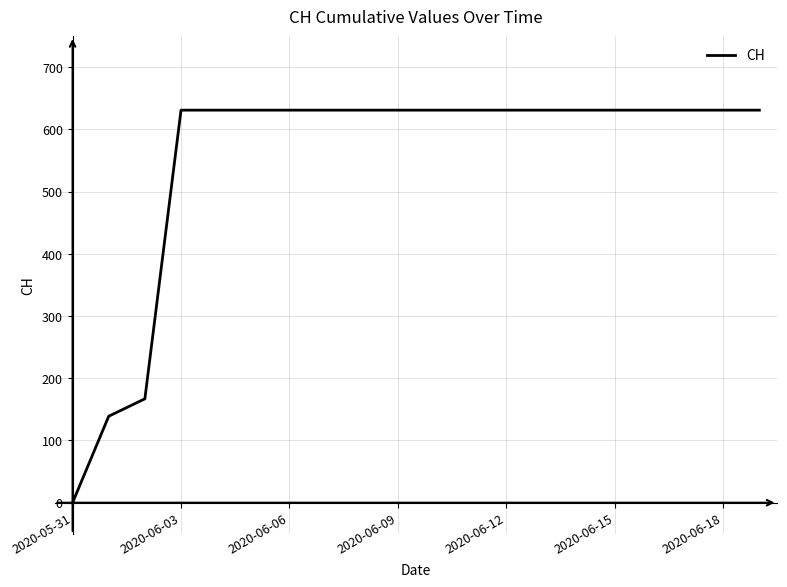

What is the maximum value shown in the chart?

631